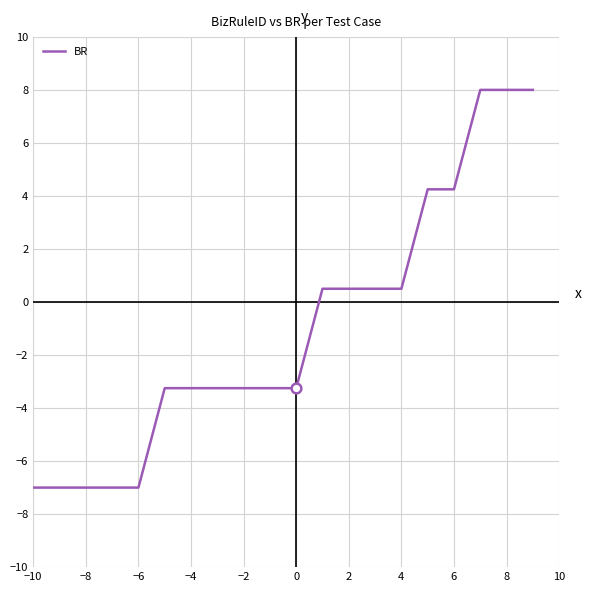

What is the greatest value displayed?

8.0